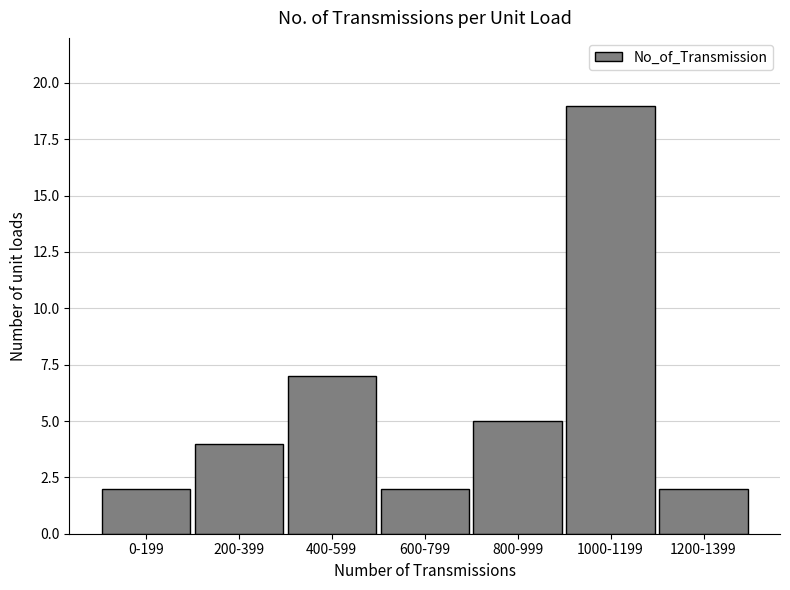

Reading left to right, what are all the values shown in this chart?

0-199=2	200-399=4	400-599=7	600-799=2	800-999=5	1000-1199=19	1200-1399=2